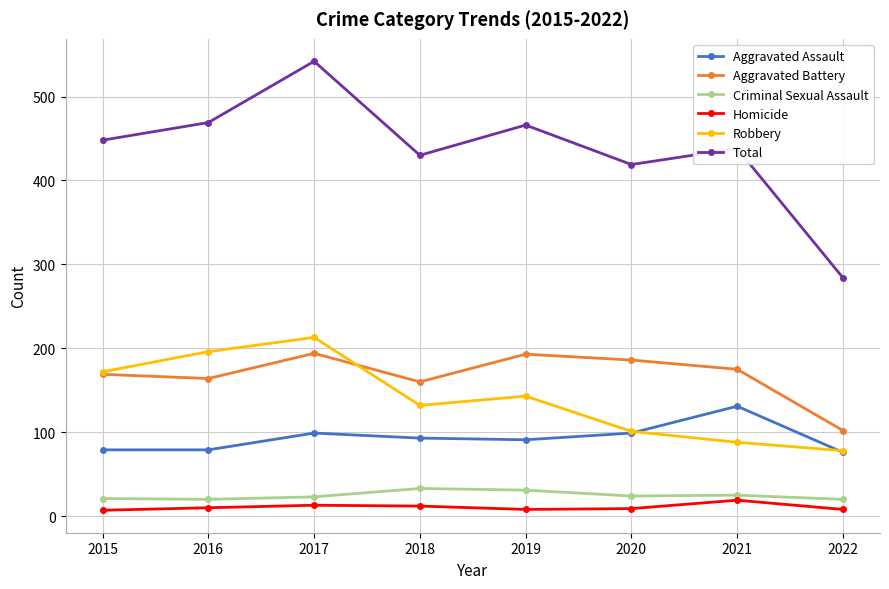

What is the difference between the maximum and minimum values in the Total series?

258